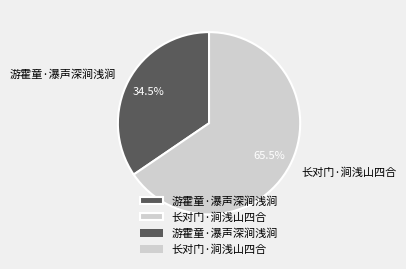

Approximately how many times larger is the value at 长对门·涧浅山四合 compared to 游霍童·瀑声深涧浅涧?

1.9